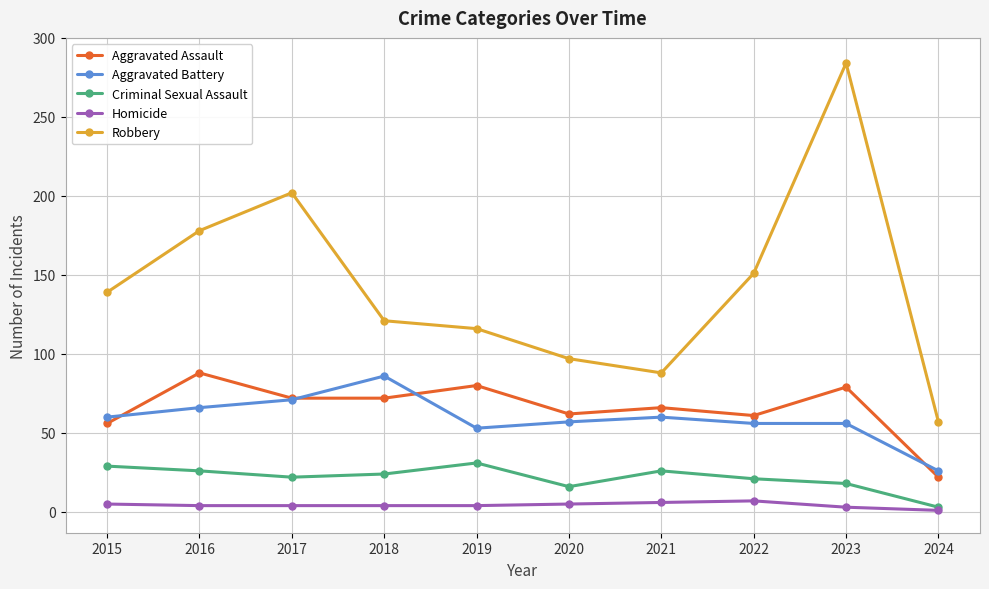

True or false: Robbery and Homicide intersect in this chart.

False